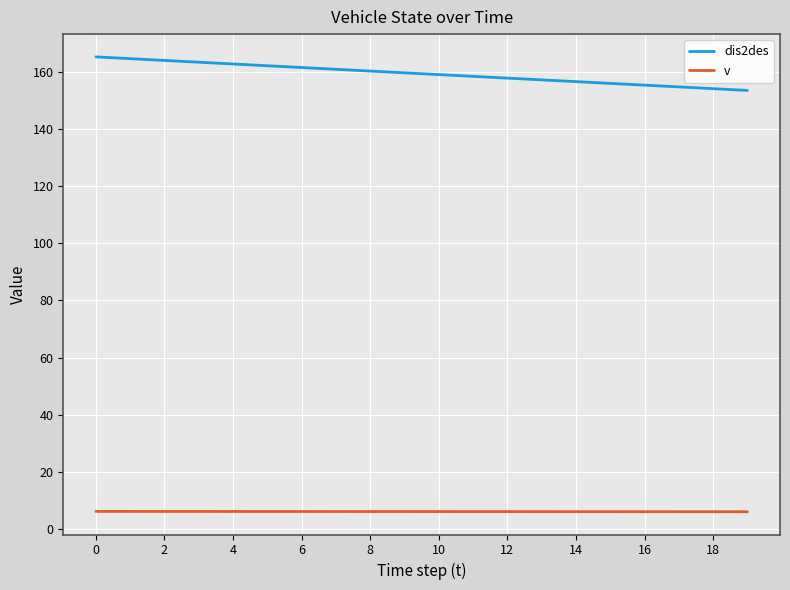

What is the difference between the maximum and minimum values in the dis2des series?

11.7